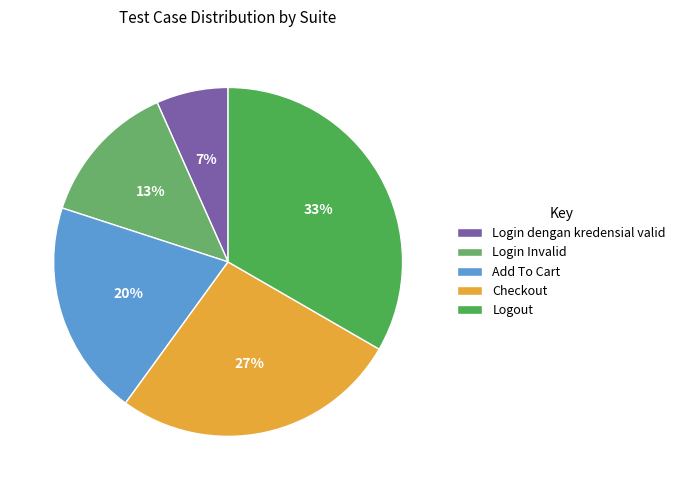

To the nearest percent, what portion does Logout represent?

33%